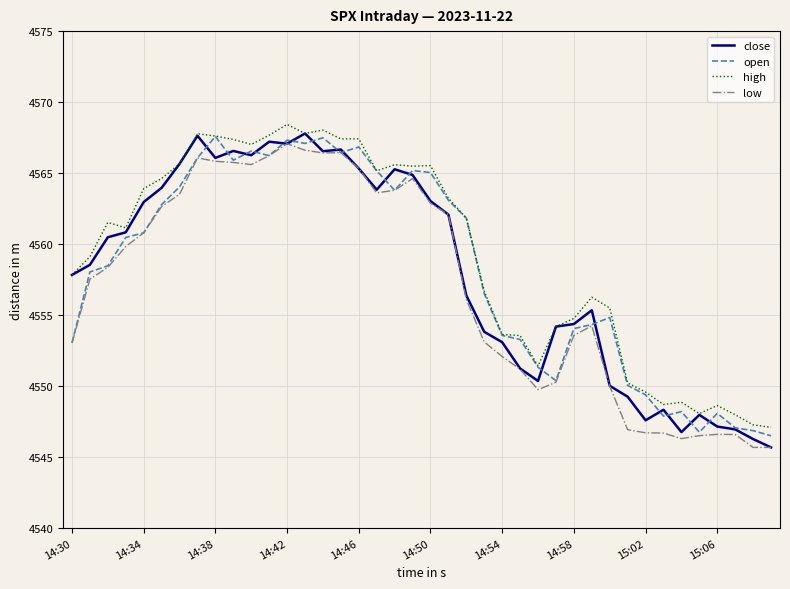

What is the lowest value of the high series?

4547.1